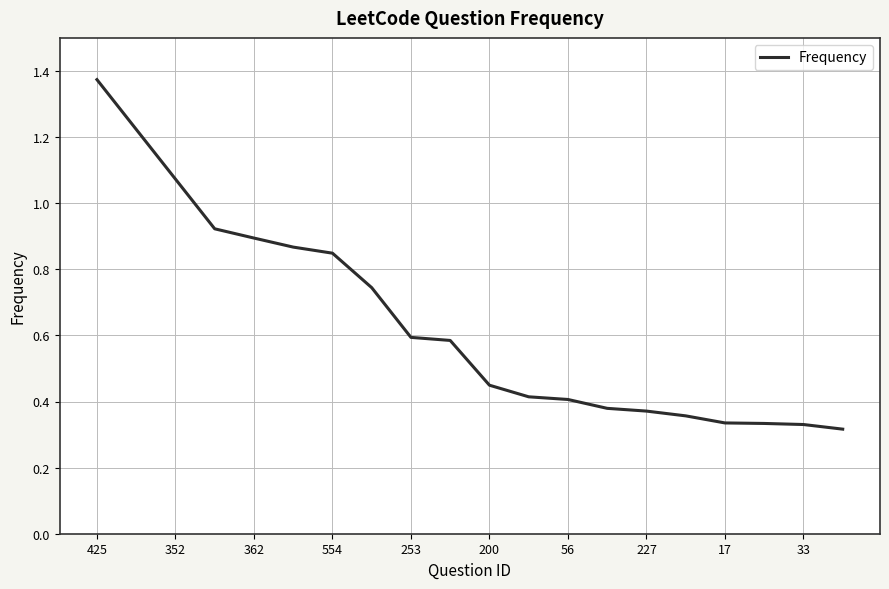

How many lines are shown in the chart?

1